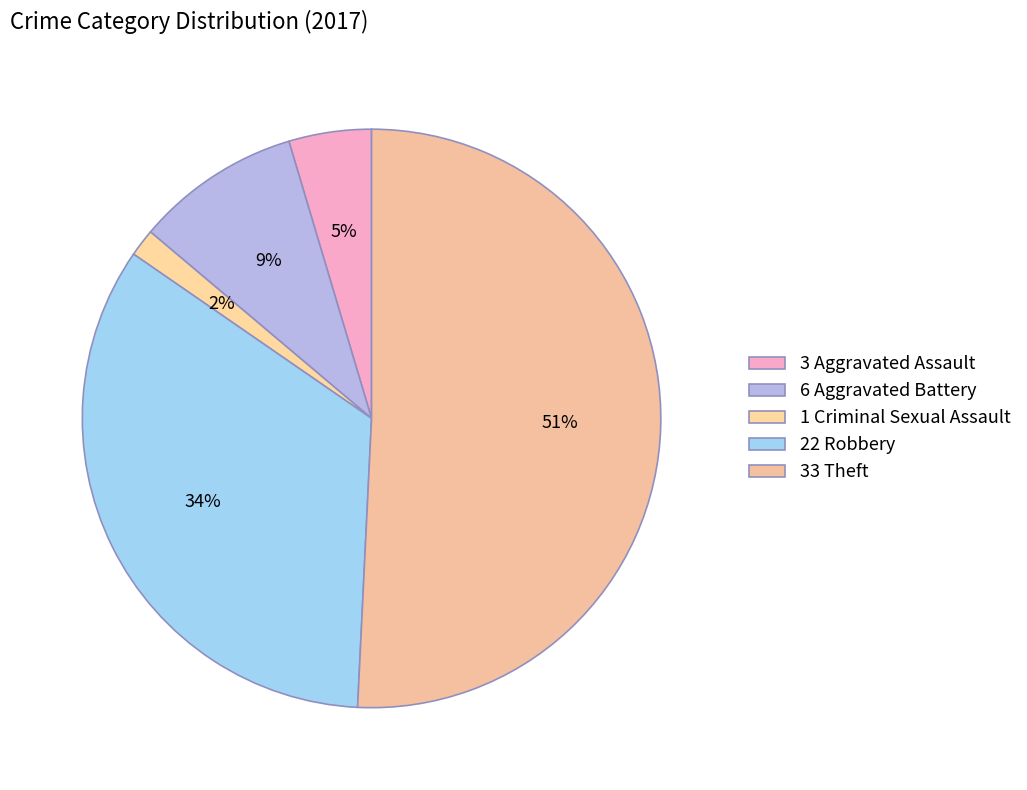

How many segments does this pie chart have?

5